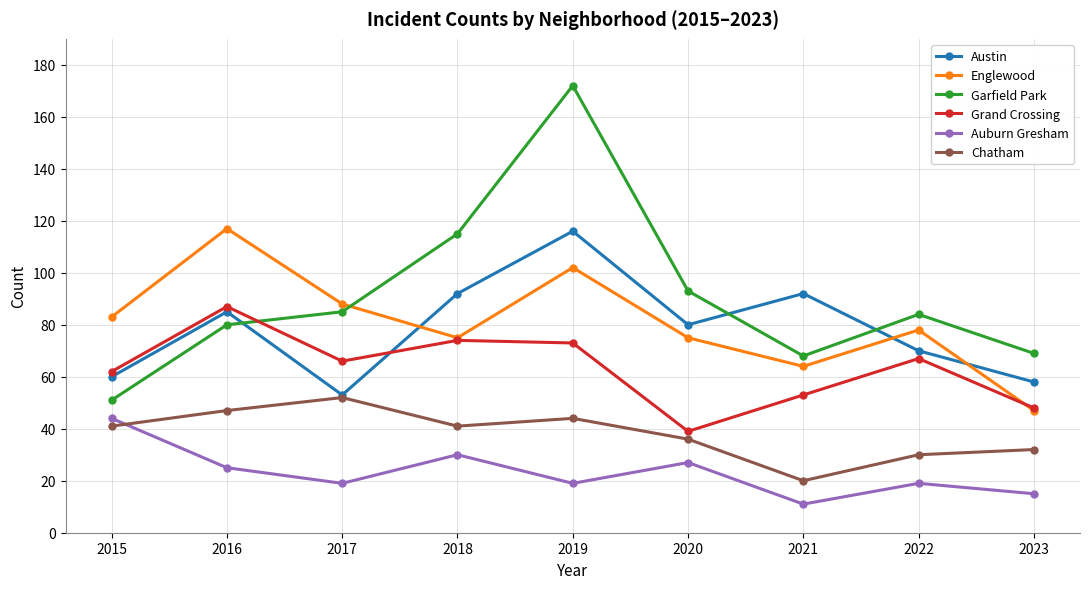

Where is Auburn Gresham nearest to the value 27?

2020